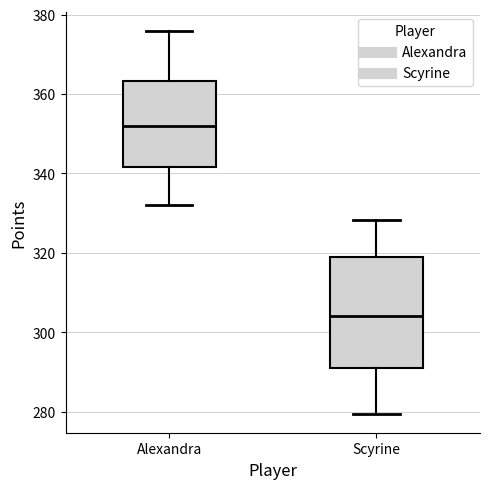

Reading left to right, transcribe this box plot: for each box, give where its median line is, the range the box spans, and where its two whiskers end, as read against the y-axis. The values are not printed on the chart, so give them approximately, as read against the axis.

Alexandra: median 352, box 342 to 364, whiskers 332 to 376
Scyrine: median 304, box 290 to 318, whiskers 280 to 328